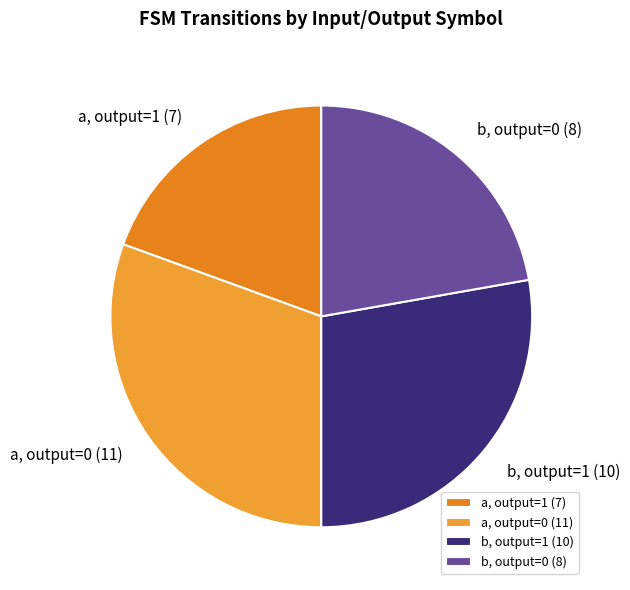

Is a, output=0 the majority of the pie?

No